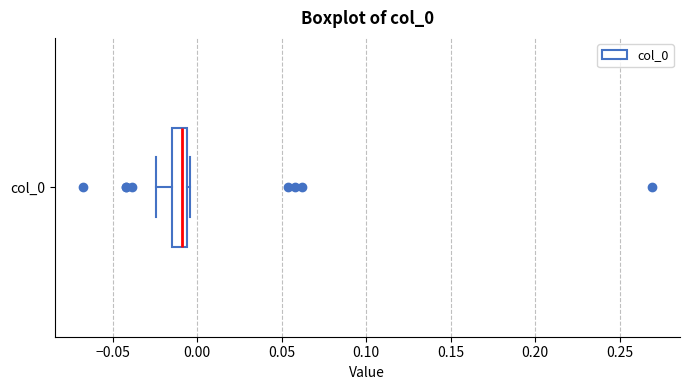

Where does the median line of the box for col_0 sit on the x-axis? The values are not printed on the chart, so give them approximately, as read against the axis.

-0.010